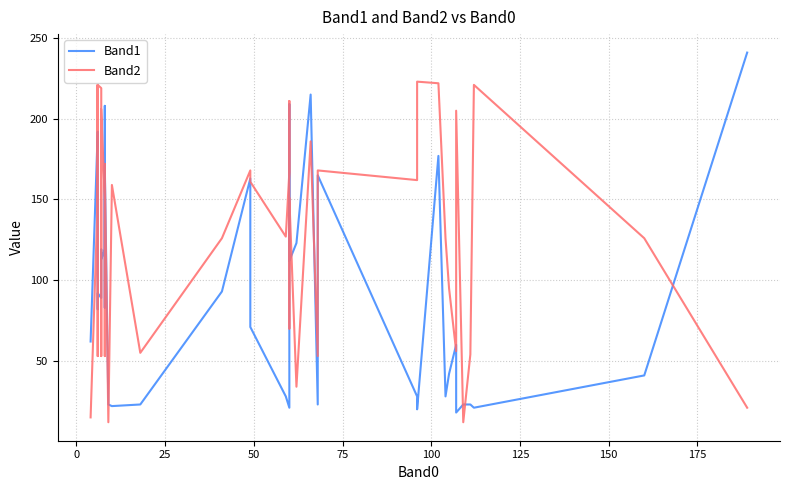

Which series has the largest total across all categories?

Band2